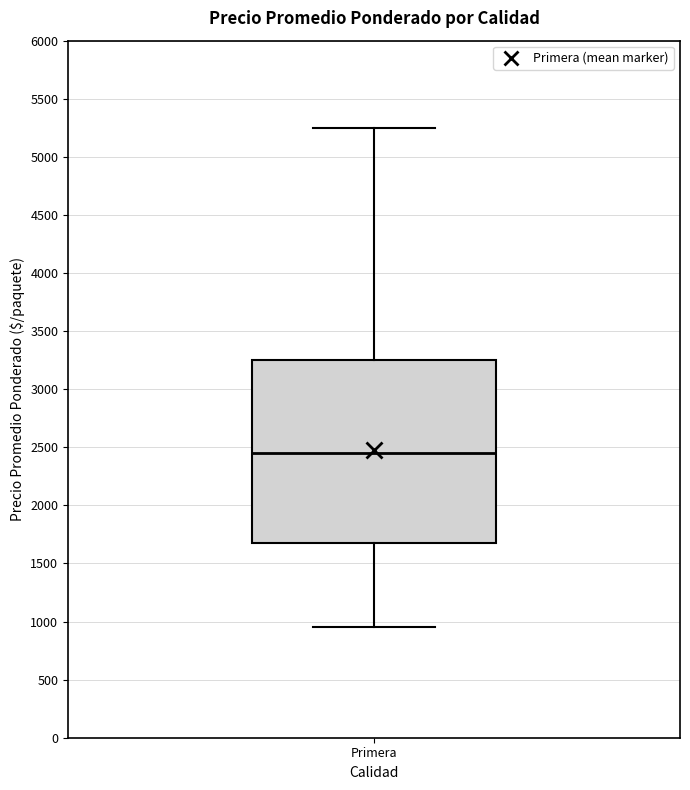

Read this box plot against the y-axis: the position of the median line, the range covered by the box, and the ends of both whiskers. The values are not printed on the chart, so give them approximately, as read against the axis.

median 2450, box 1700 to 3250, whiskers 950 to 5250